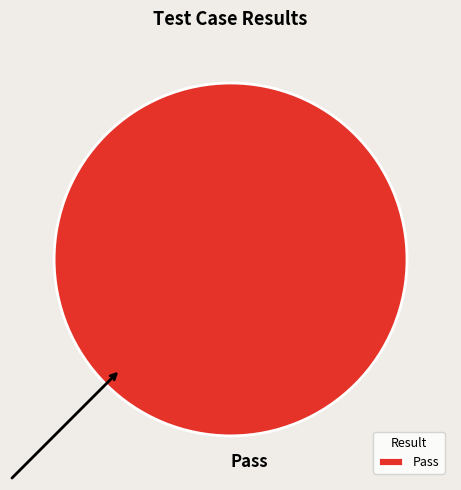

Which slice represents more than half of the pie?

Pass